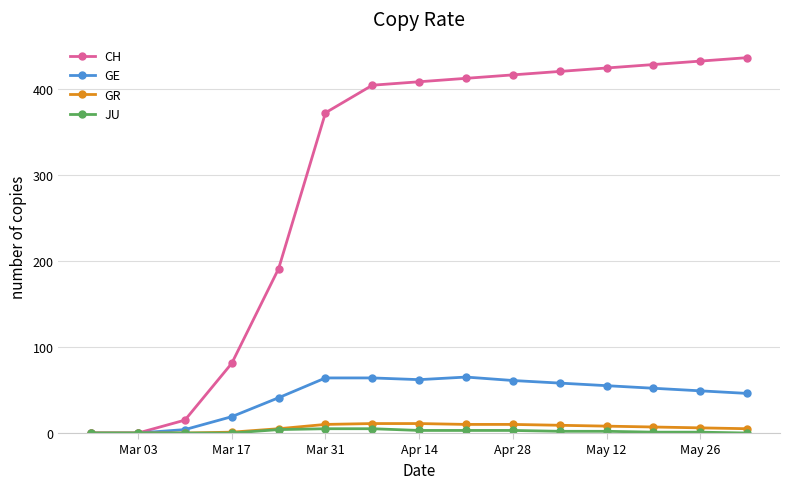

At how many categories does at least one series exceed 312?

10